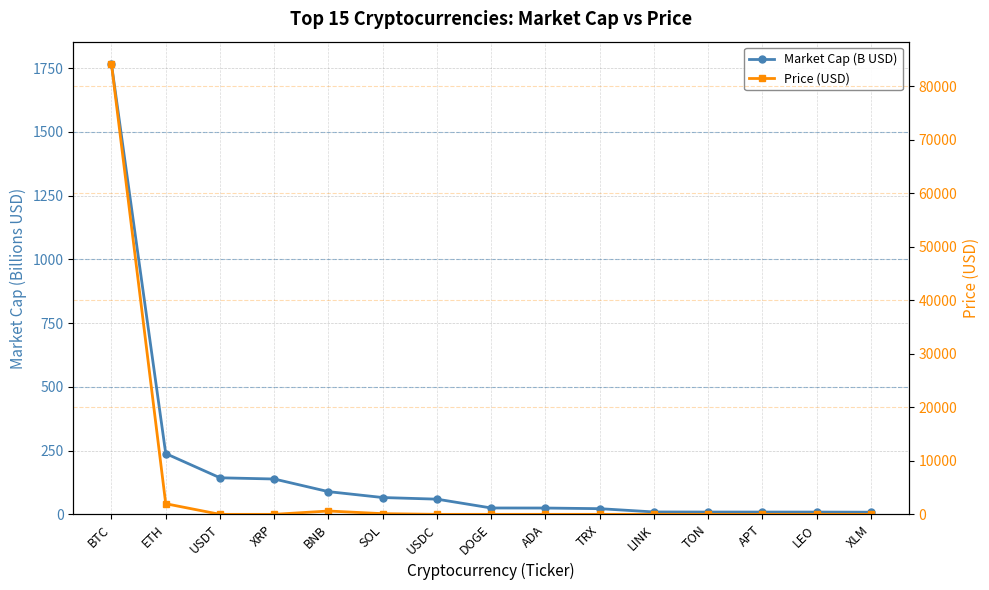

Which series has the largest total across all categories?

Price (USD)